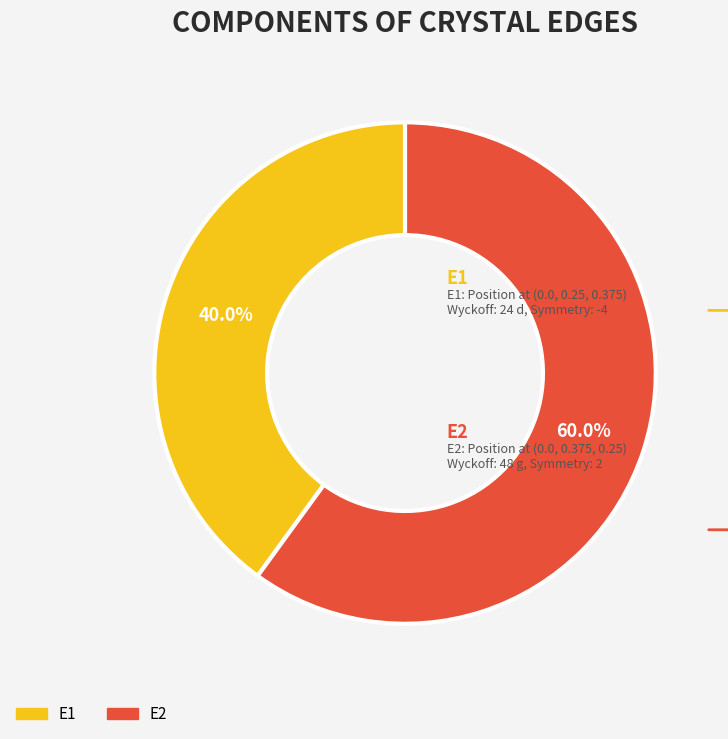

To the nearest percent, what portion does E2 represent?

60%